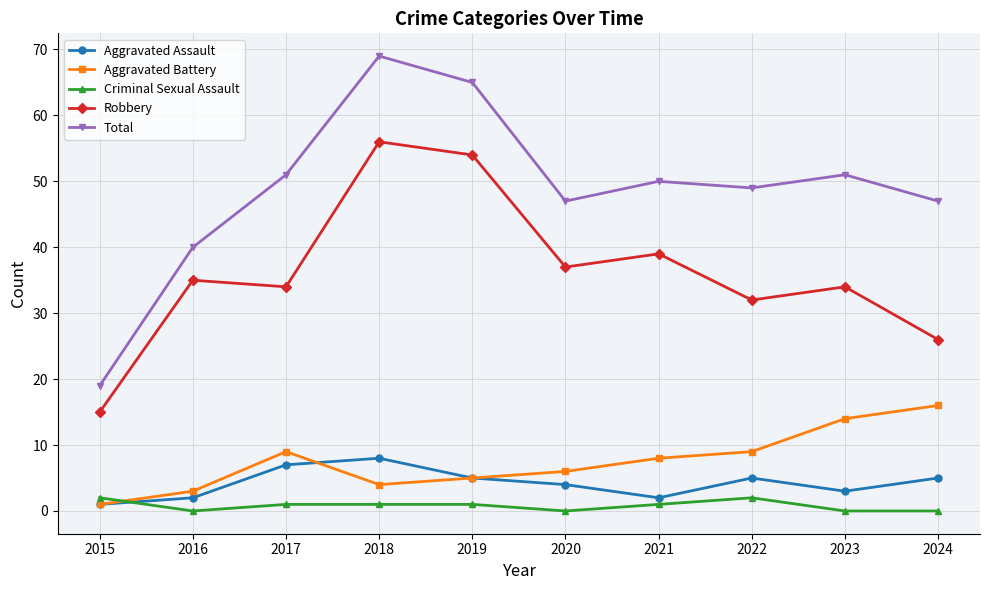

Which category has the highest value across all series?

2018